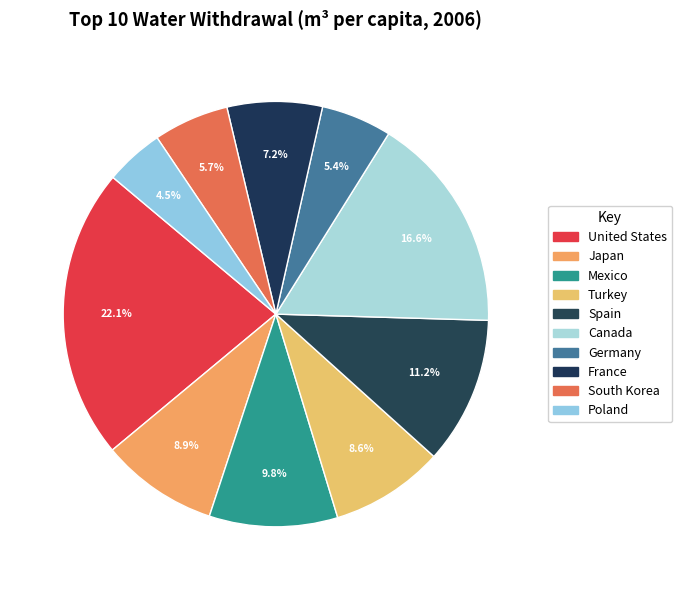

True or false: United States accounts for 22% of the total.

True